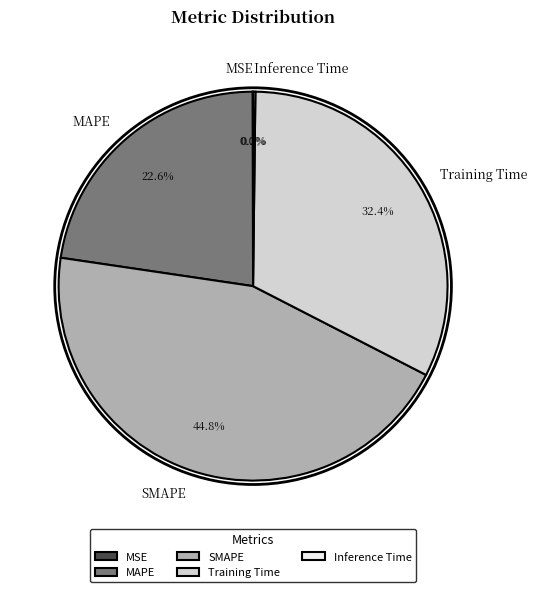

What is the largest slice in the pie chart?

SMAPE